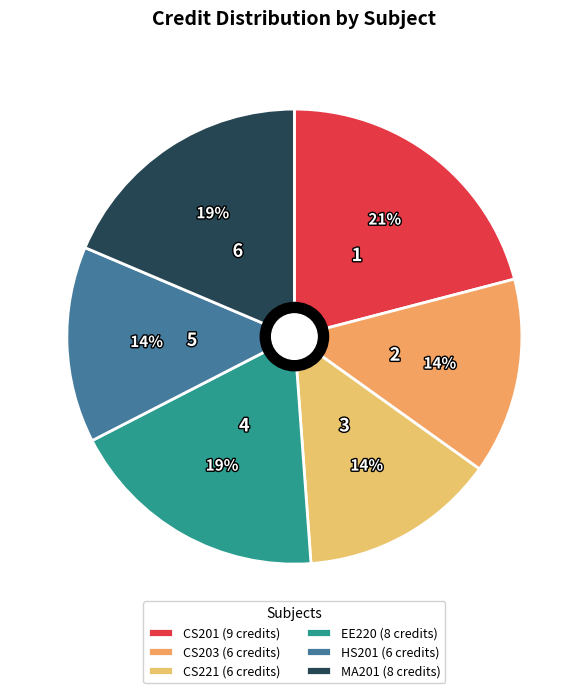

Does CS221 represent more than half of the total?

No